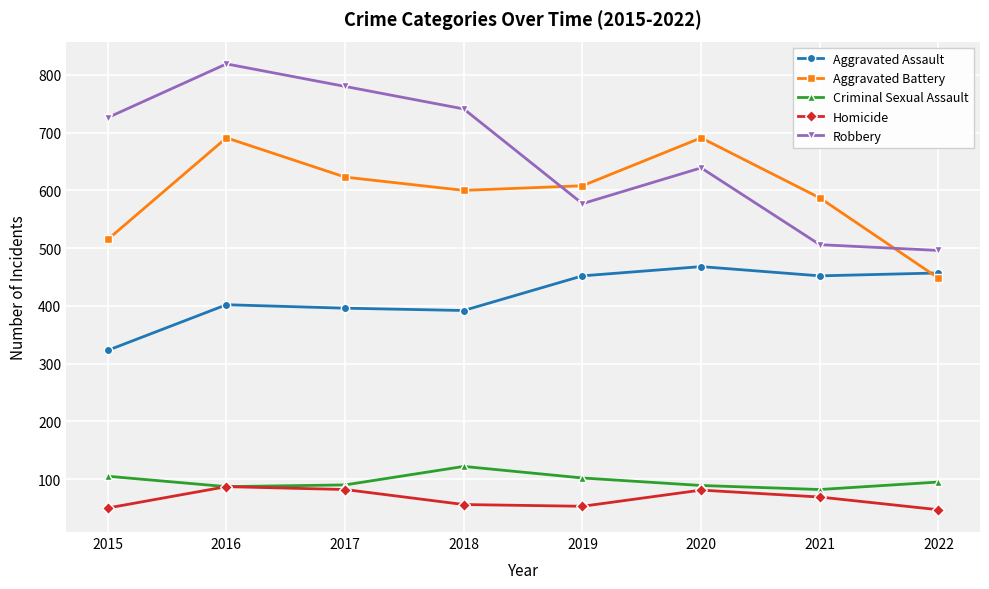

What is the highest value of the Robbery series?

819